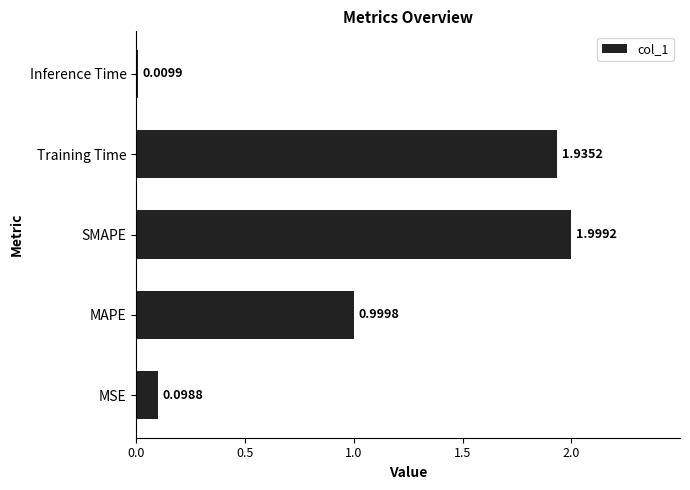

Approximately how many times larger is the value at SMAPE compared to Training Time?

1.0